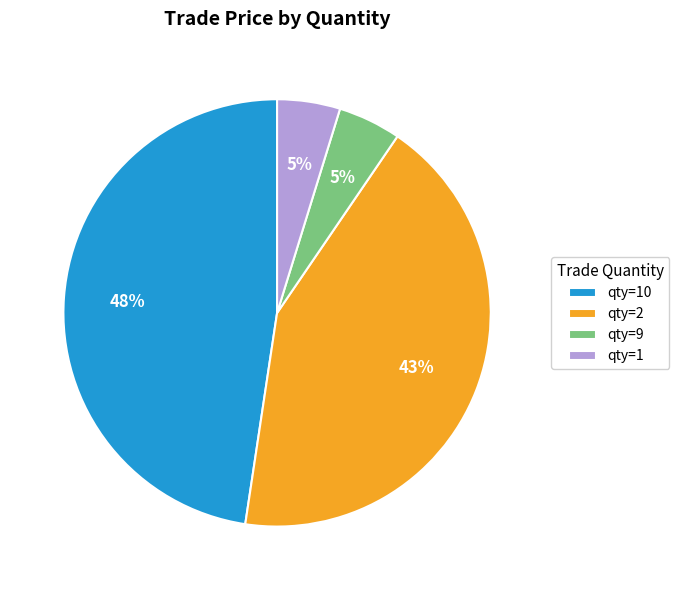

Between qty=2 and qty=10, which is larger?

qty=10